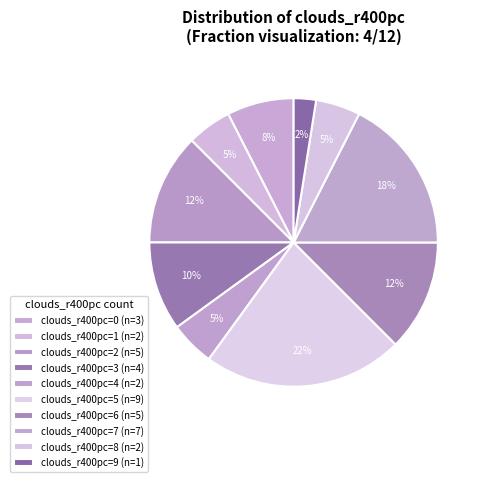

How many segments does this pie chart have?

10